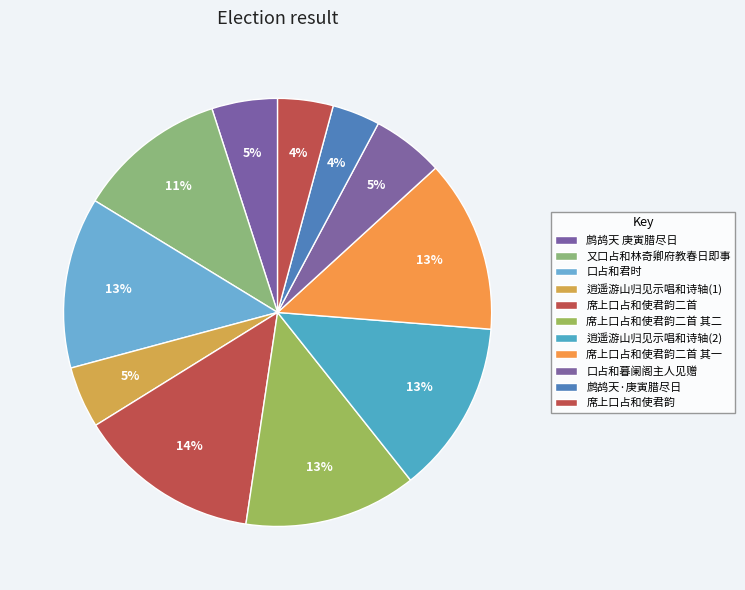

What is the total percentage of 口占和暮阑阁主人见赠 and 席上口占和使君韵?

9.6%